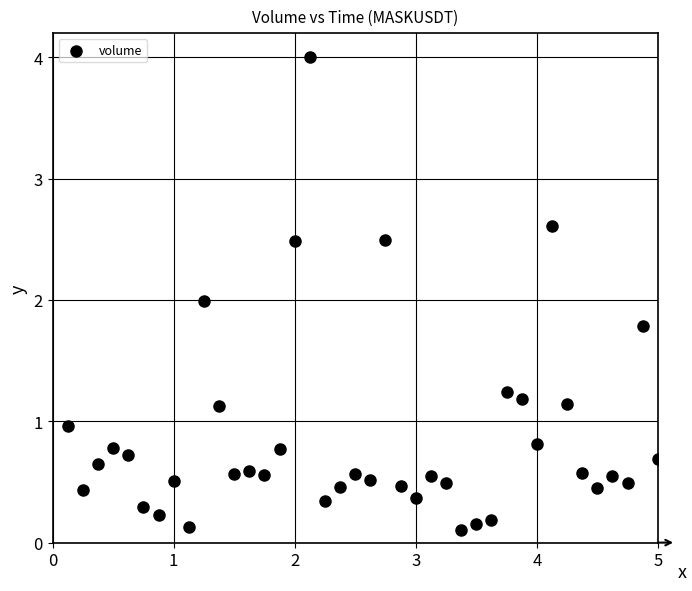

What is the range of X values (max minus min)?

4.9